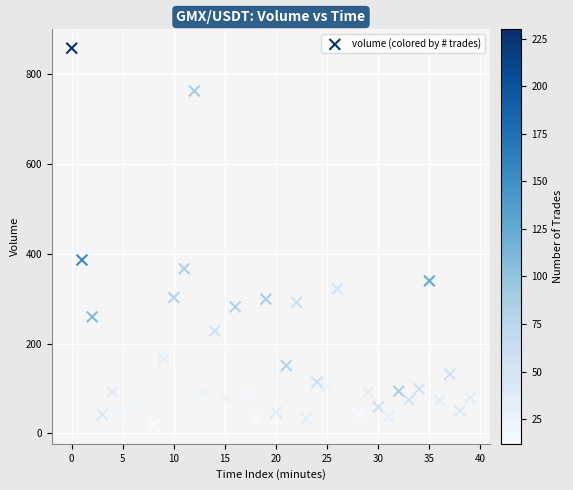

What Y value in the scatter plot is closest to 437?

385.8